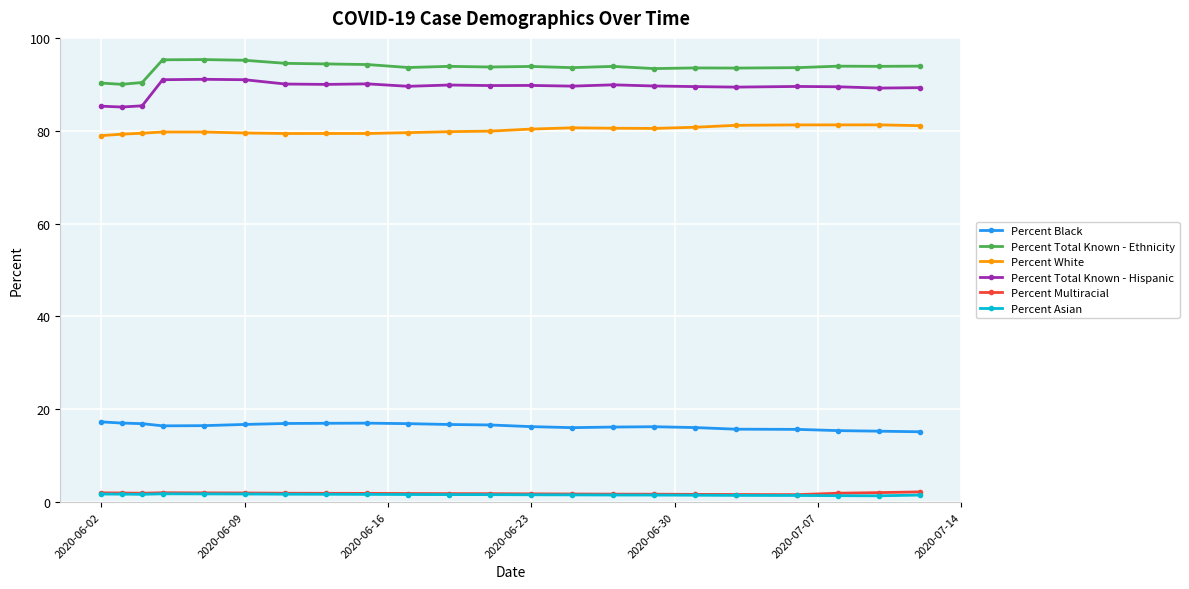

True or false: Percent Asian and Percent White cross at least once.

False